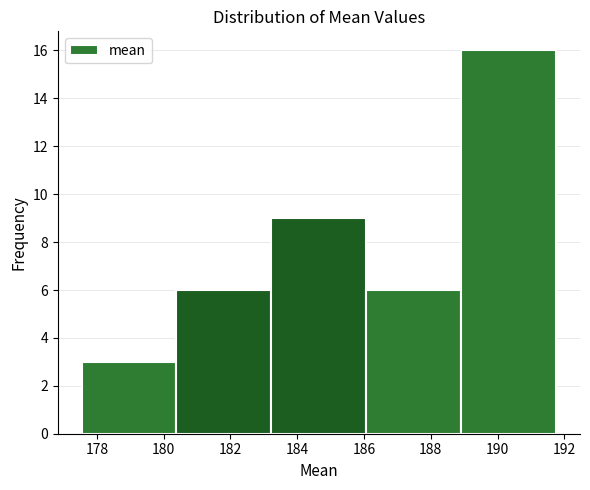

Which range on the x-axis has the tallest bar?

189.0 to 191.8